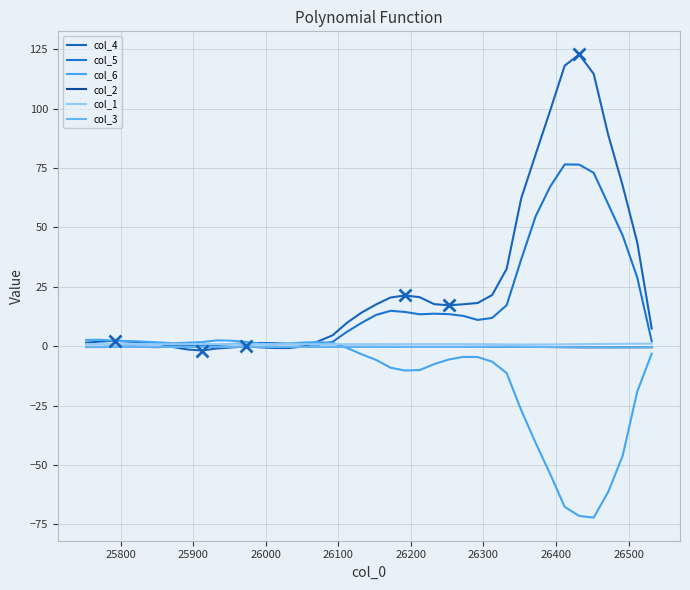

Is this an area chart (filled region under the line)?

No